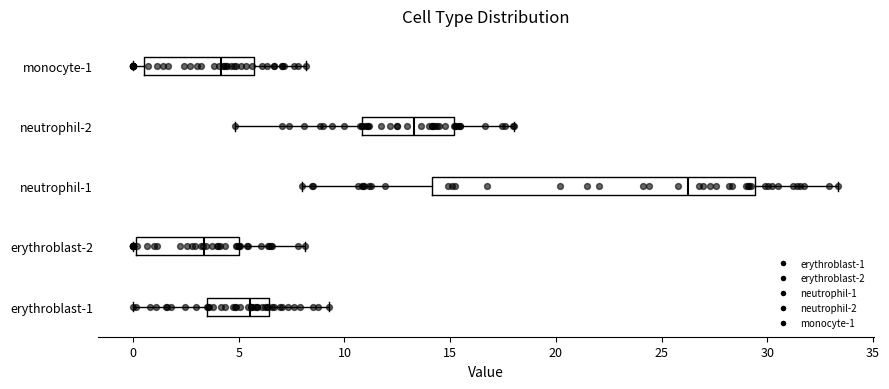

Where does the right whisker of the box for erythroblast-2 end on the x-axis? The values are not printed on the chart, so give them approximately, as read against the axis.

8.0